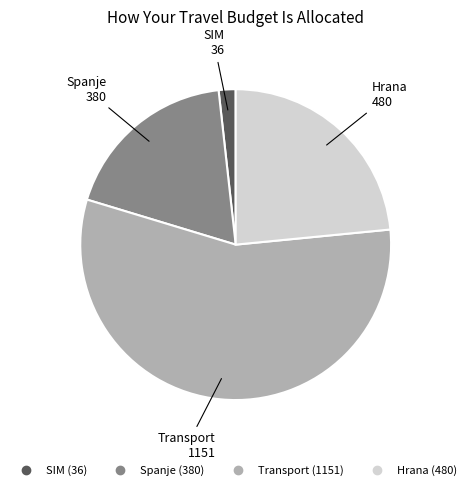

Which category has the biggest portion of the pie?

Transport